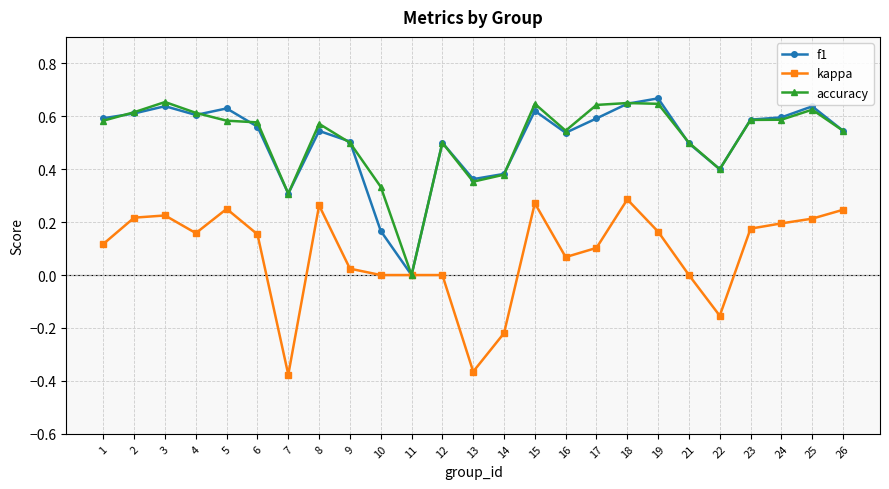

The kappa series shows 0.1 at 1. True or false?

True